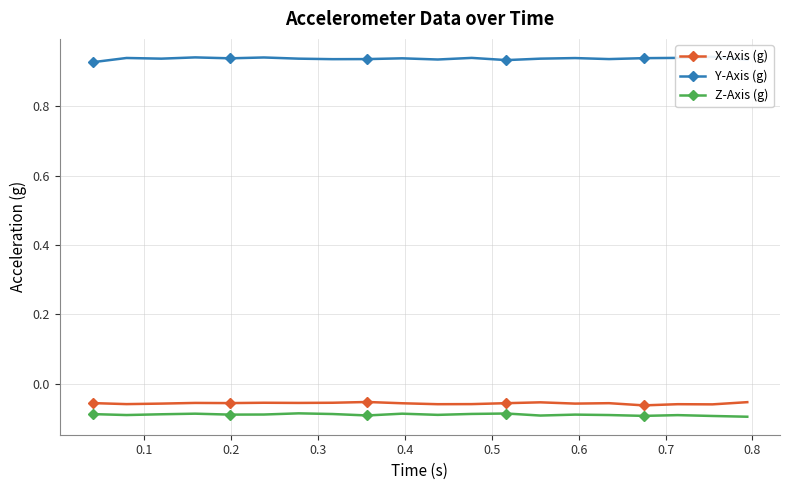

True or false: Y-Axis (g) has more than 1 interior local peaks.

True